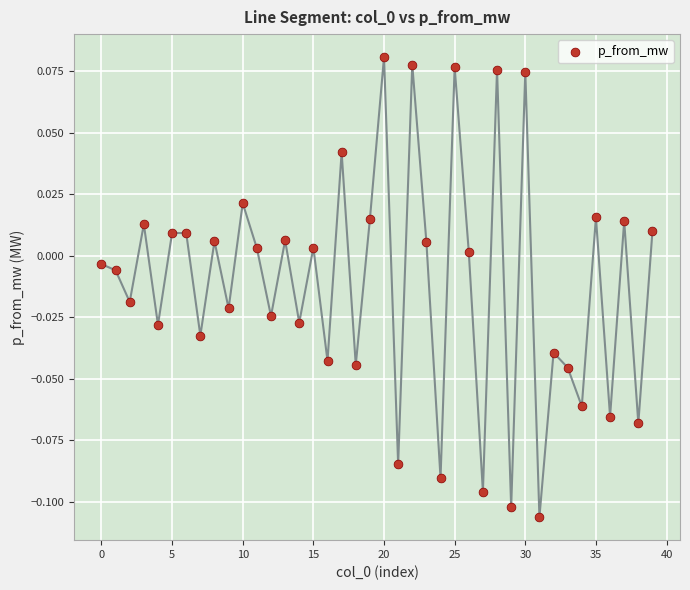

How many points are shown in the scatter plot?

40